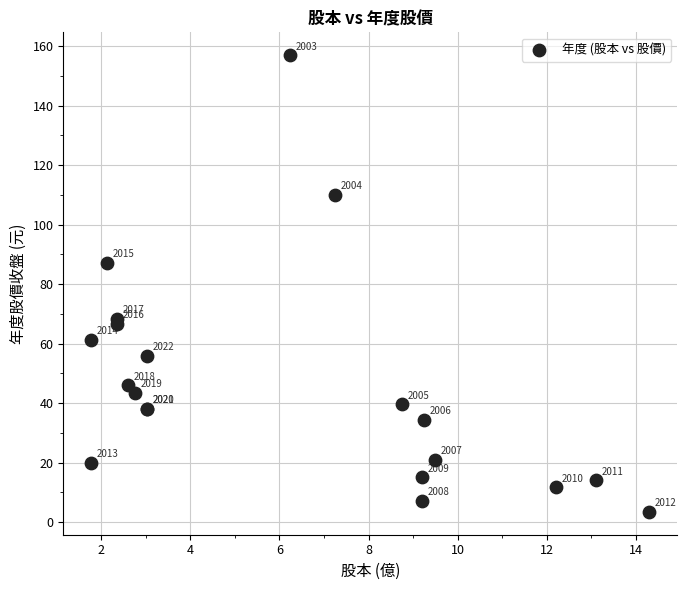

What Y value in the scatter plot is closest to 80?

87.1